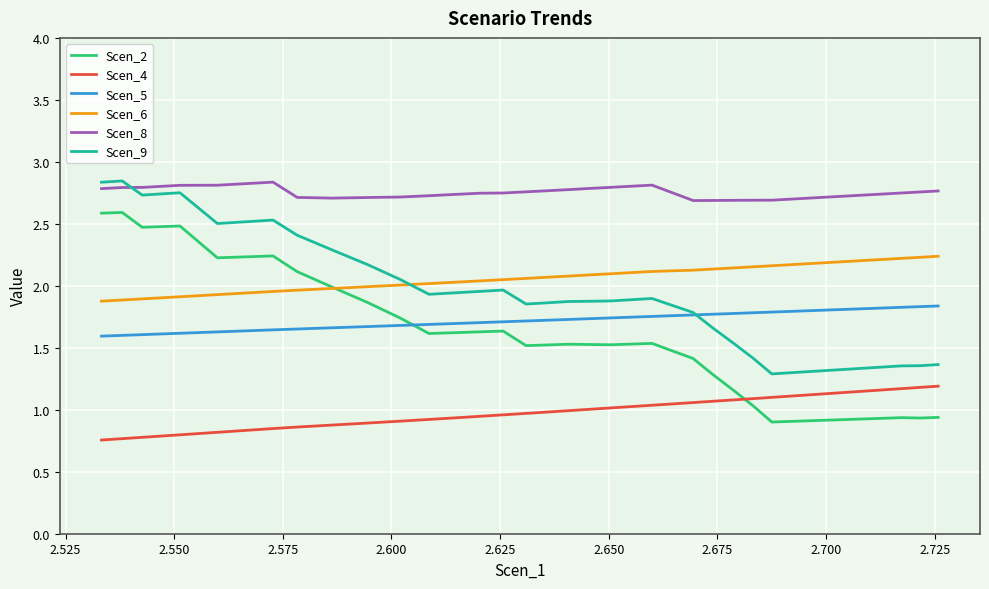

Which series has the largest range (max minus min)?

Scen_2